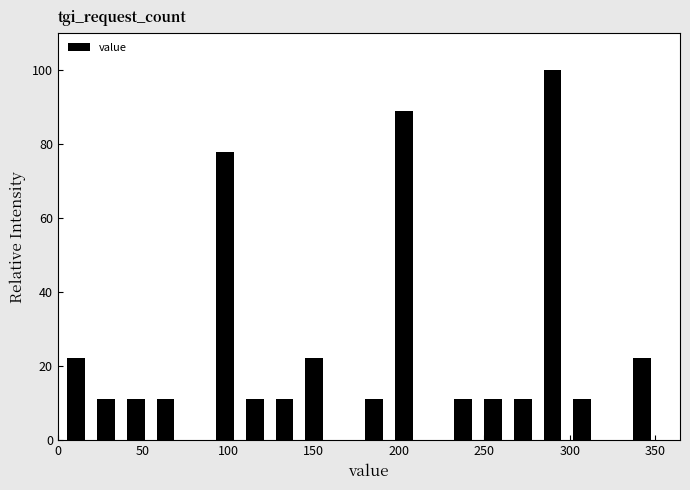

Read against the x-axis, roughly where is the centre of the tallest bar?

290